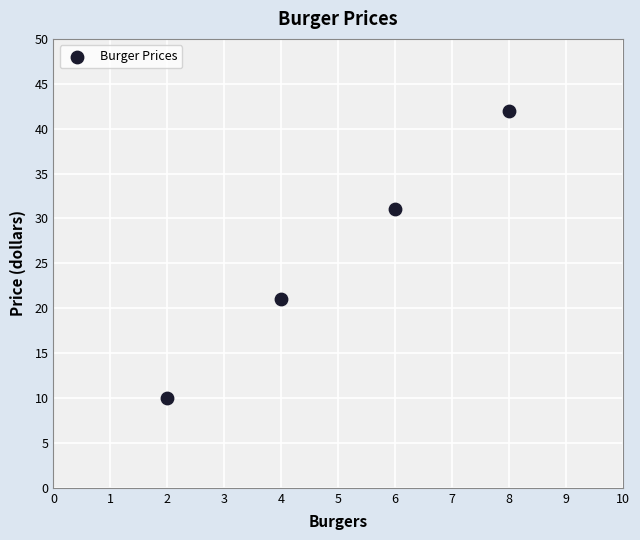

What is the range of X values (max minus min)?

6